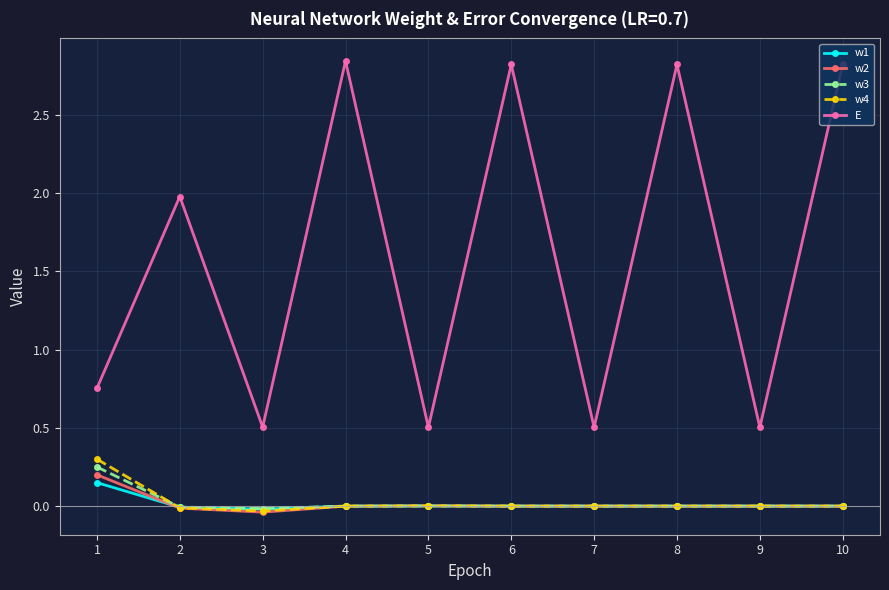

How many distinct data groups are displayed?

5